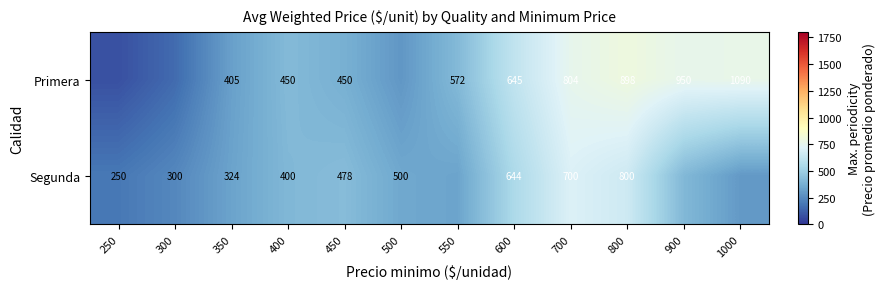

At 700, list the series in order from largest to smallest.

Primera, Segunda